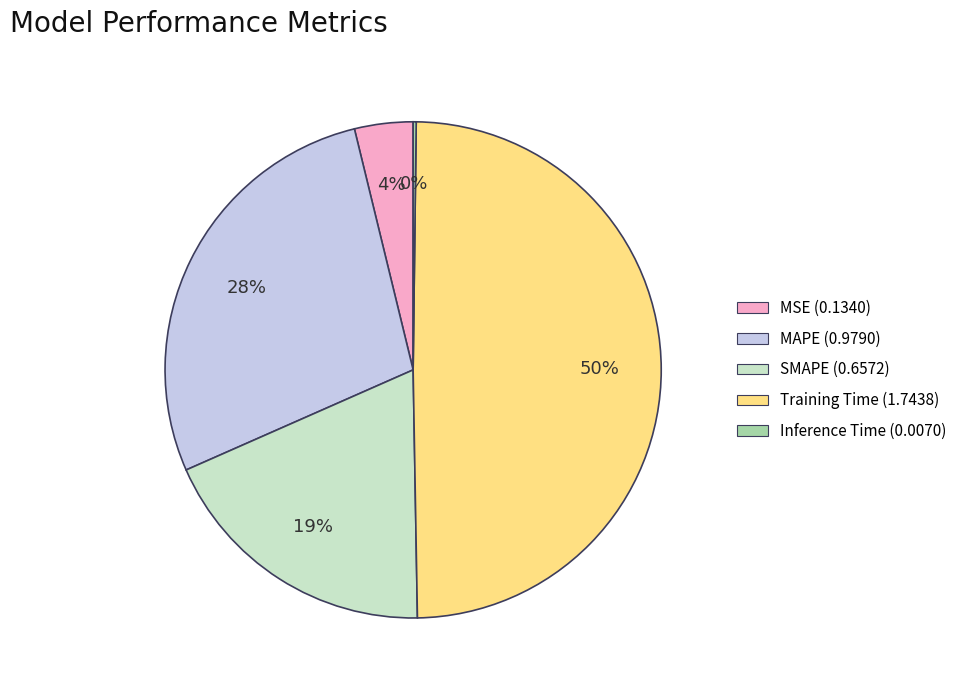

Is it true that Training Time (1.7438) is 50% of the pie?

True